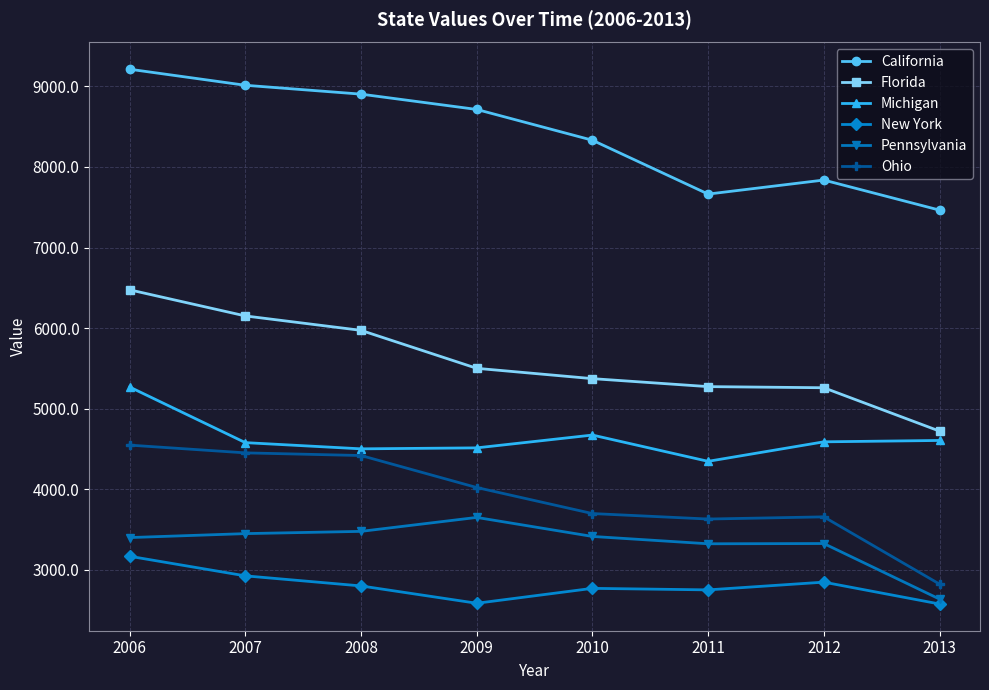

How many lines are shown in the chart?

6